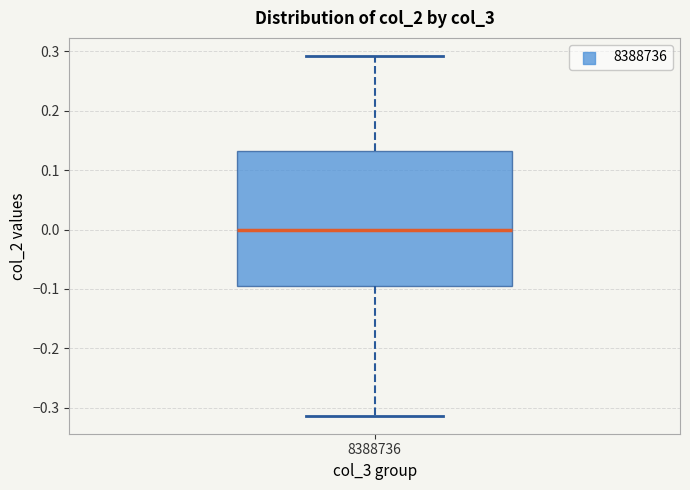

Where does the median line of the box at x = 8388736 sit on the y-axis? The values are not printed on the chart, so give them approximately, as read against the axis.

0.00